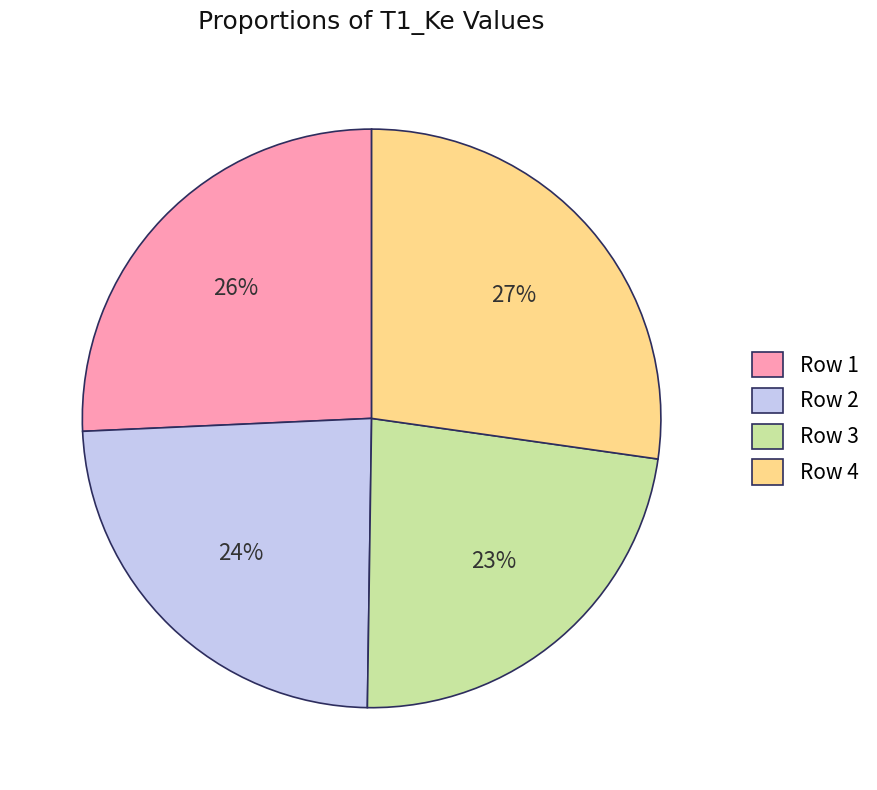

To the nearest percent, what is the average slice percentage?

25%